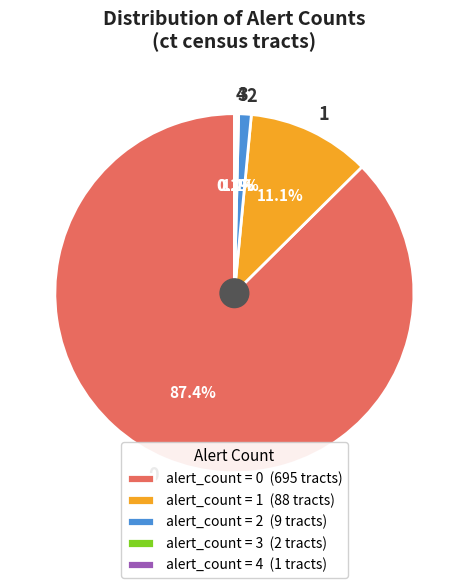

Combined, do 0 and 2 account for over 50%?

Yes